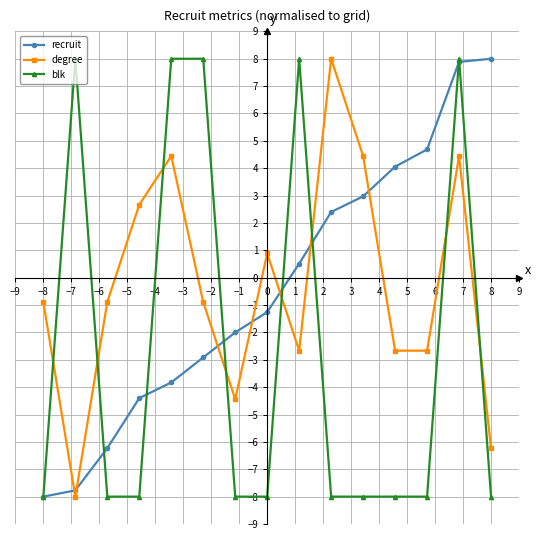

How many lines are shown in the chart?

3